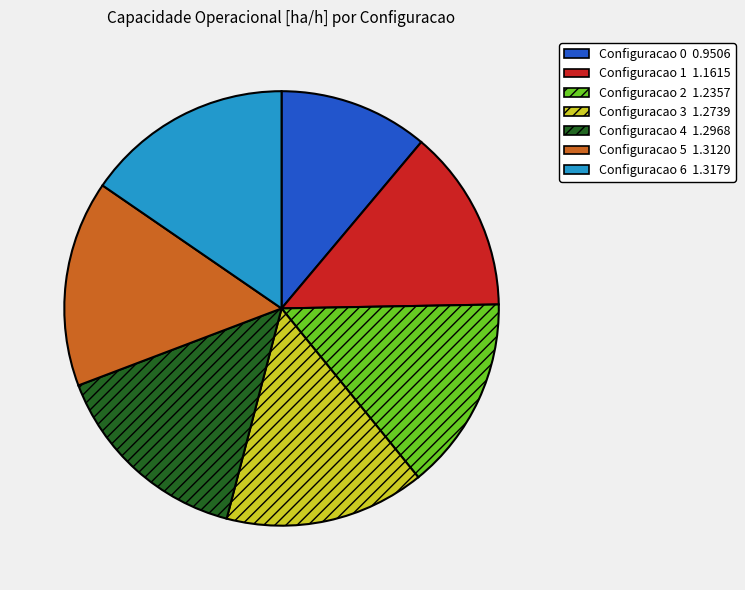

Is there a majority slice in this chart?

No